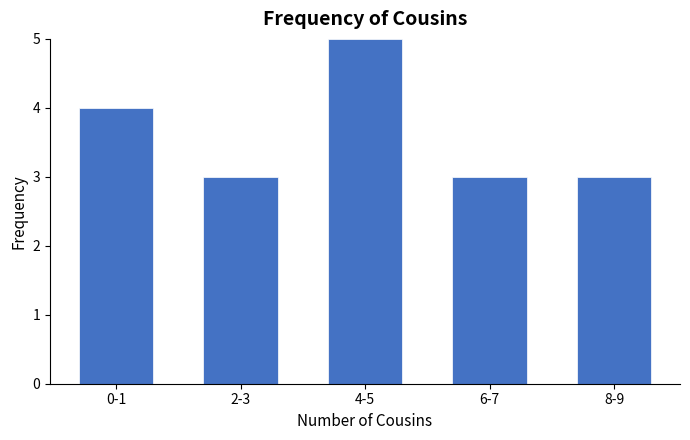

Reading left to right, transcribe all the data shown in this chart.

0-1=4	2-3=3	4-5=5	6-7=3	8-9=3